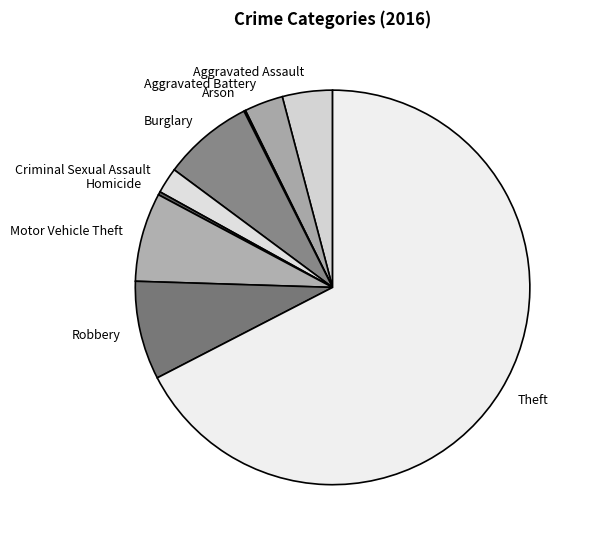

Does Theft account for over 50% of the chart?

Yes